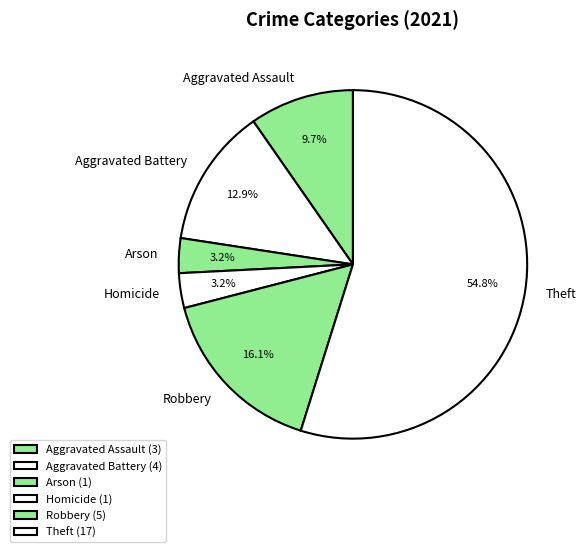

What is the ratio of the value at Aggravated Assault to the value at Aggravated Battery?

0.8